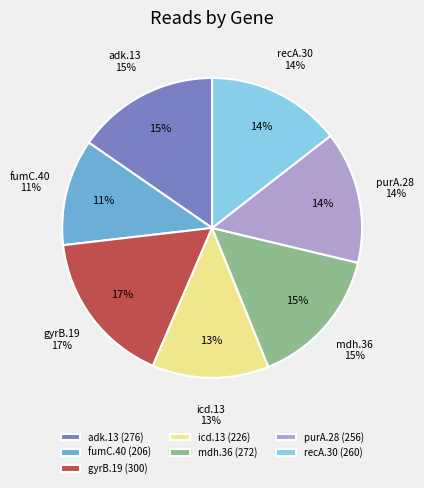

Is there a majority slice in this chart?

No